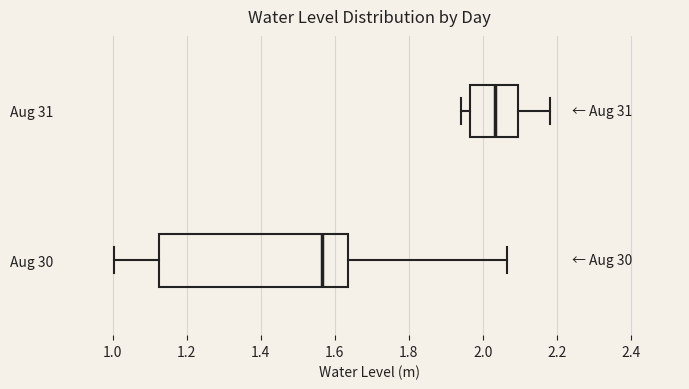

Reading bottom to top, transcribe this box plot: for each box, give where its median line is, the range the box spans, and where its two whiskers end, as read against the x-axis. The values are not printed on the chart, so give them approximately, as read against the axis.

Aug 30: median 1.56, box 1.12 to 1.64, whiskers 1.00 to 2.06
Aug 31: median 2.04, box 1.96 to 2.10, whiskers 1.94 to 2.18